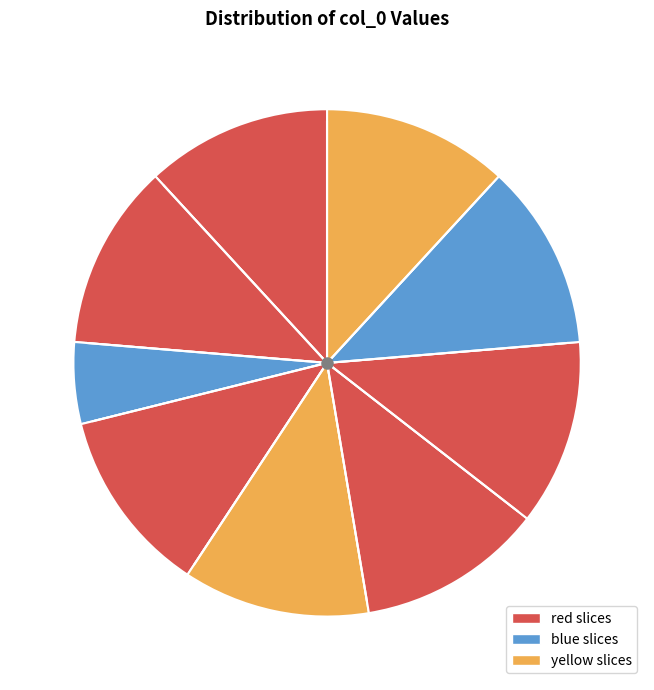

How many slices are in this pie chart?

9